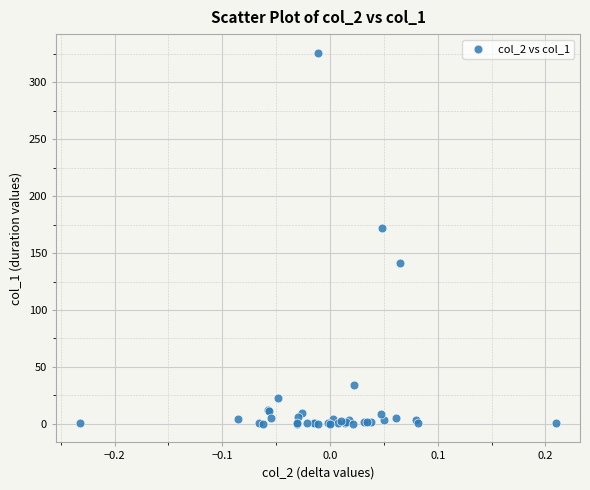

What Y value in the scatter plot is closest to 163?

171.7